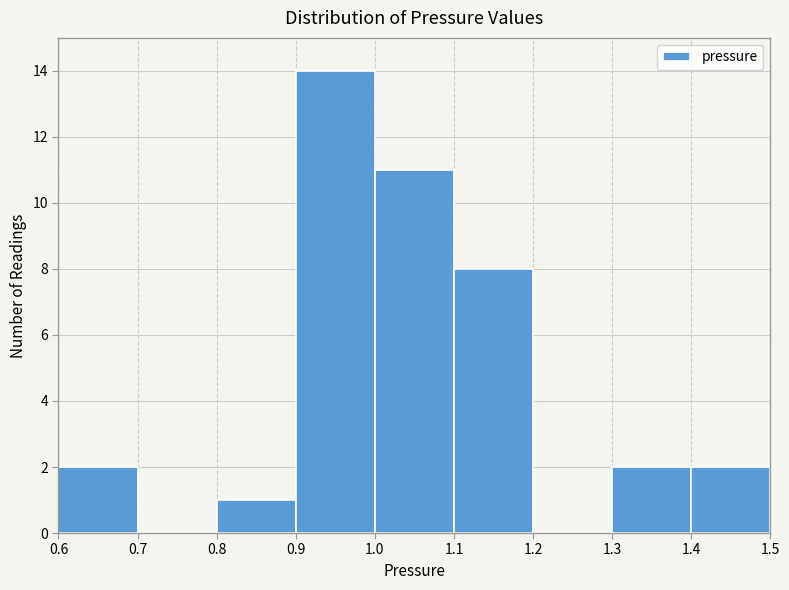

Reading left to right, transcribe this chart: for each bar, give the range it covers on the x-axis and its height. The values are not printed on the chart, so give them approximately, as read against the axis.

0.6 to 0.7: 2
0.7 to 0.8: 0
0.8 to 0.9: 1
0.9 to 1.0: 14
1.0 to 1.1: 11
1.1 to 1.2: 8
1.2 to 1.3: 0
1.3 to 1.4: 2
1.4 to 1.5: 2